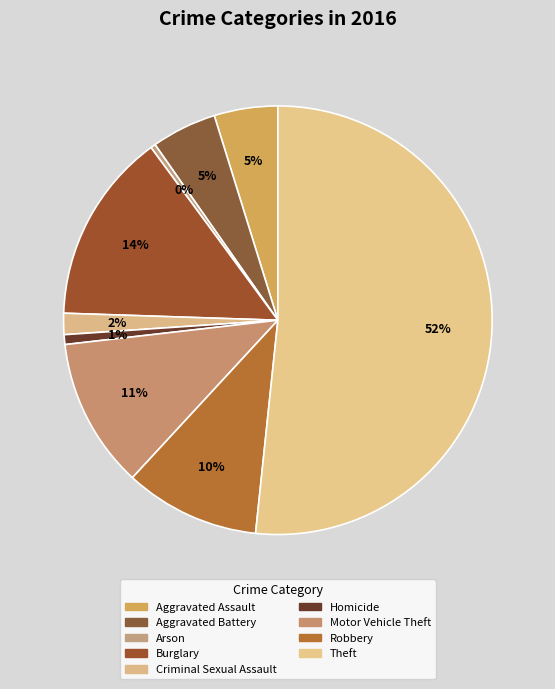

What is the change in value from Arson to Robbery?

+80